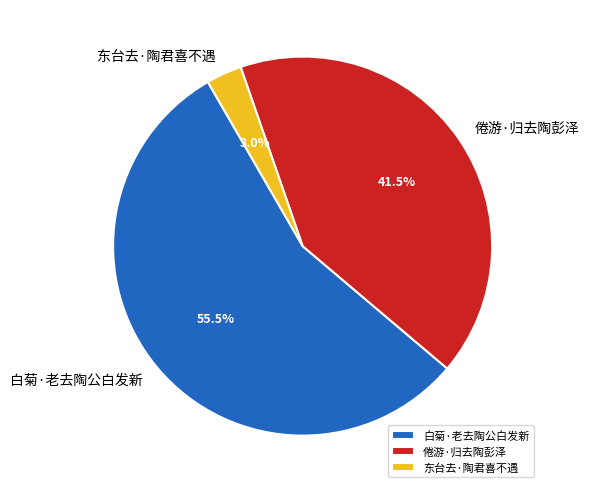

How many segments does this pie chart have?

3